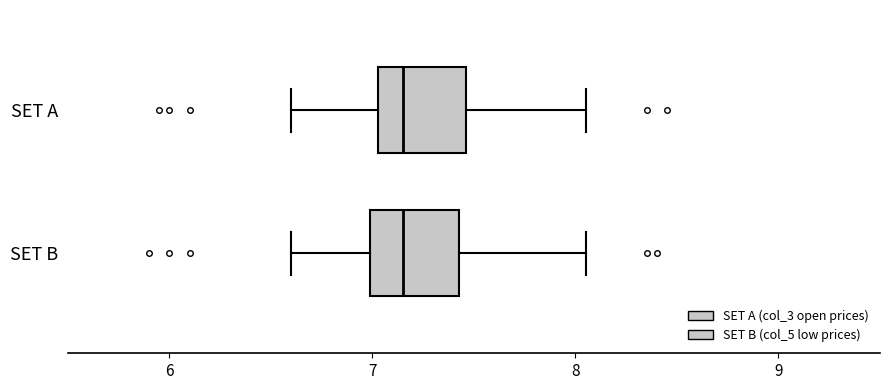

Where is the right edge of the box for SET B on the x-axis? The values are not printed on the chart, so give them approximately, as read against the axis.

7.4